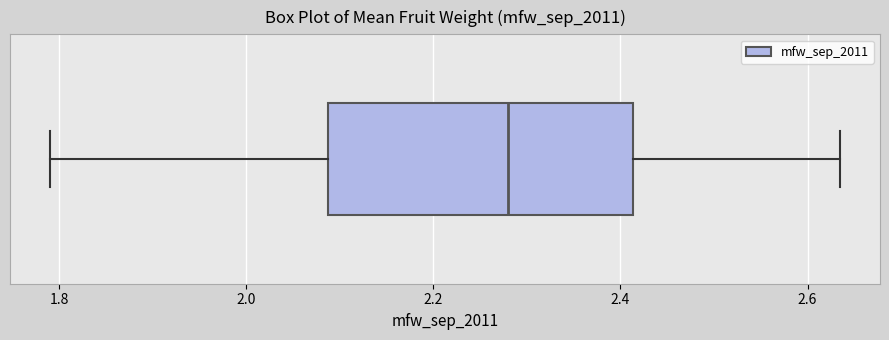

Transcribe this box plot: give where the median line is, the range the box spans, and where the two whiskers end, as read against the x-axis. The values are not printed on the chart, so give them approximately, as read against the axis.

median 2.28, box 2.08 to 2.42, whiskers 1.78 to 2.64